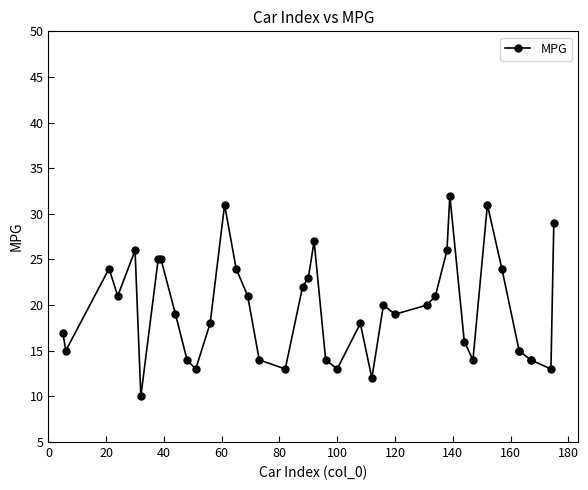

How many lines are shown in the chart?

1